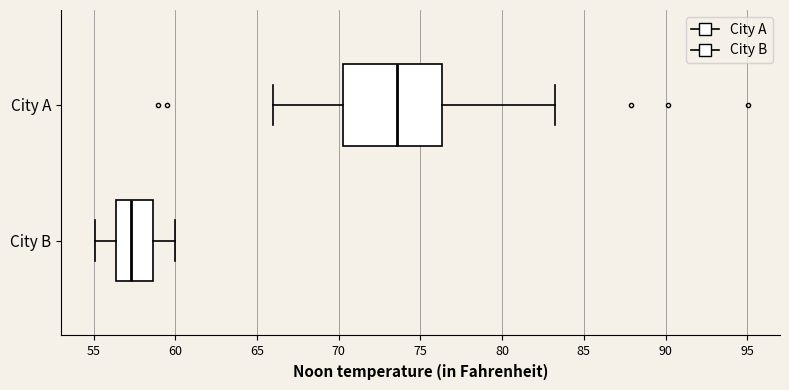

Which box's median line is the furthest to the right?

City A